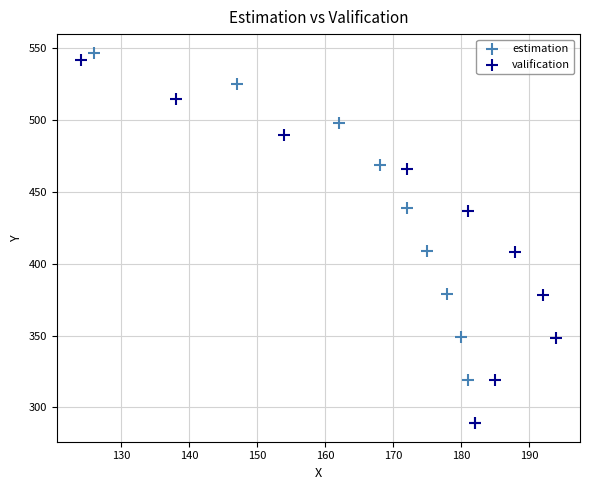

Which series has the widest spread of Y values?

estimation